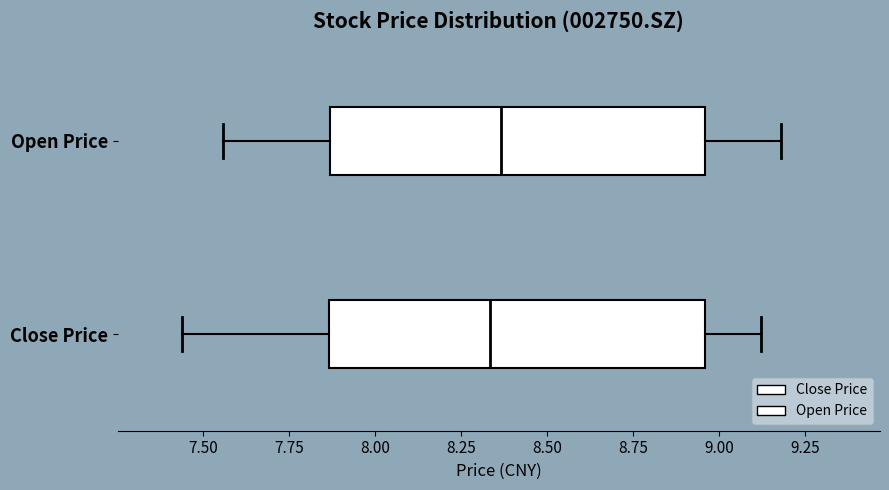

Reading bottom to top, transcribe this box plot: for each box, give where its median line is, the range the box spans, and where its two whiskers end, as read against the x-axis. The values are not printed on the chart, so give them approximately, as read against the axis.

Close Price: median 8.35, box 7.85 to 8.95, whiskers 7.45 to 9.10
Open Price: median 8.35, box 7.85 to 8.95, whiskers 7.55 to 9.20